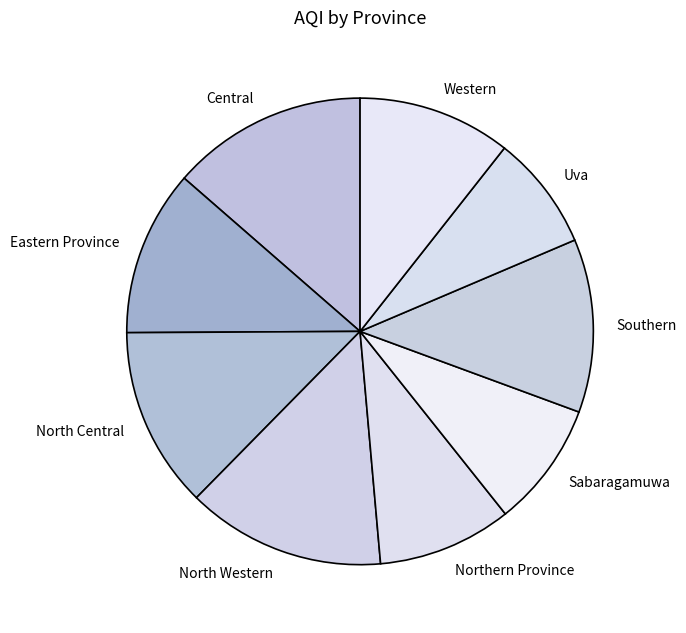

Approximately how many times larger is the value at North Western compared to Northern Province?

1.5